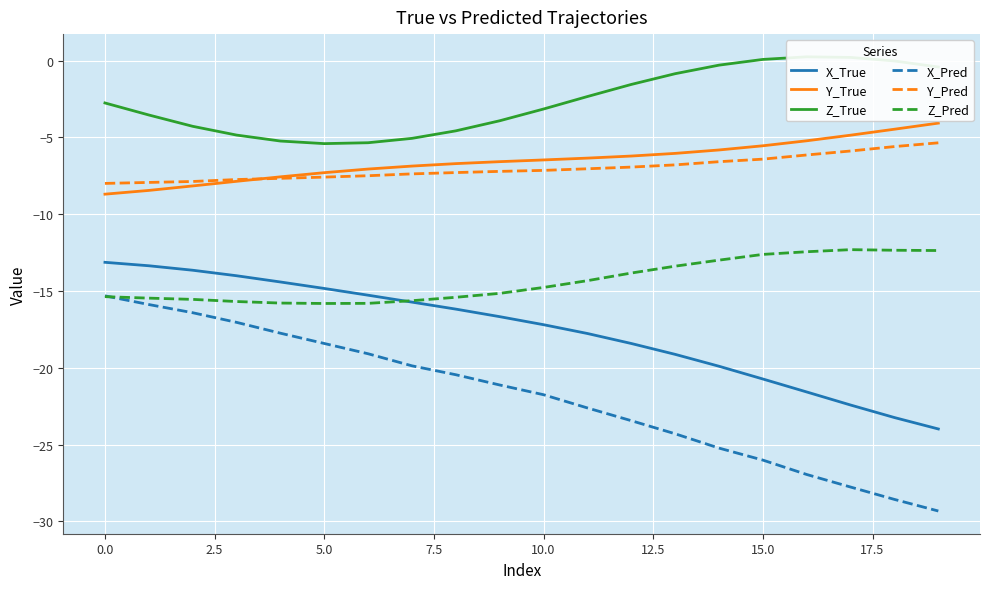

The X_Pred series shows -25.8 at 0.0. True or false?

False